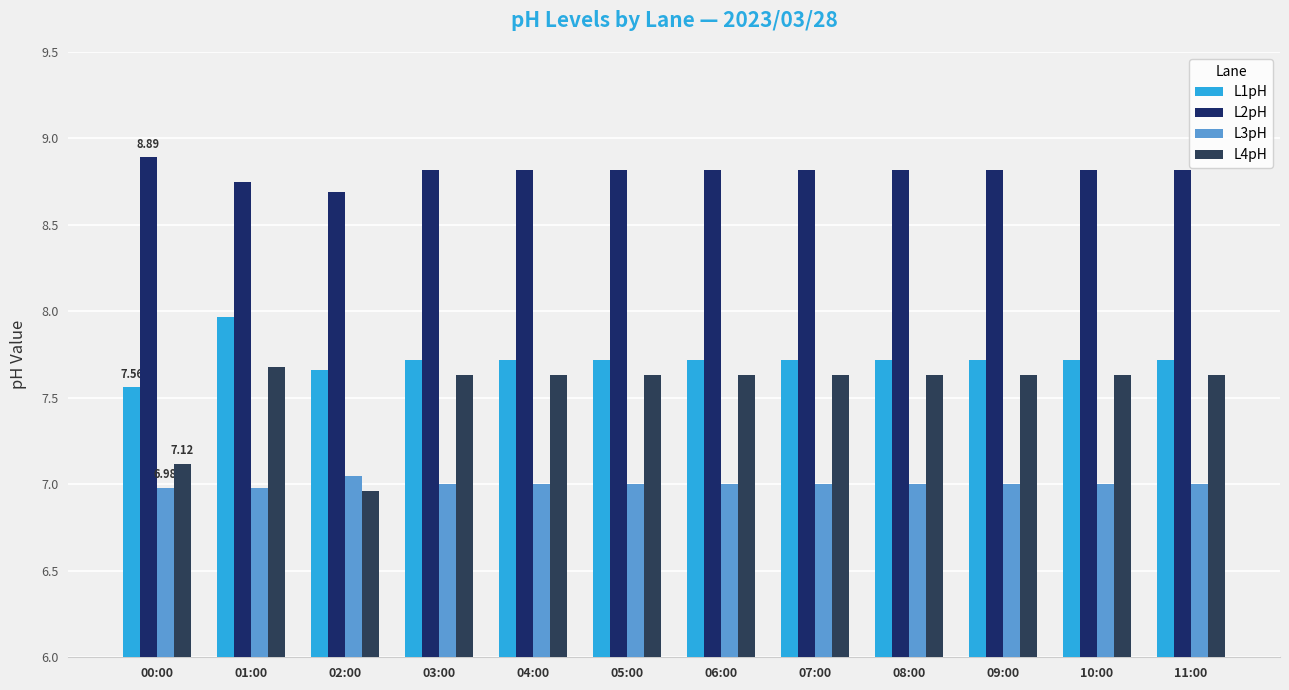

What position from the right is 07:00?

5